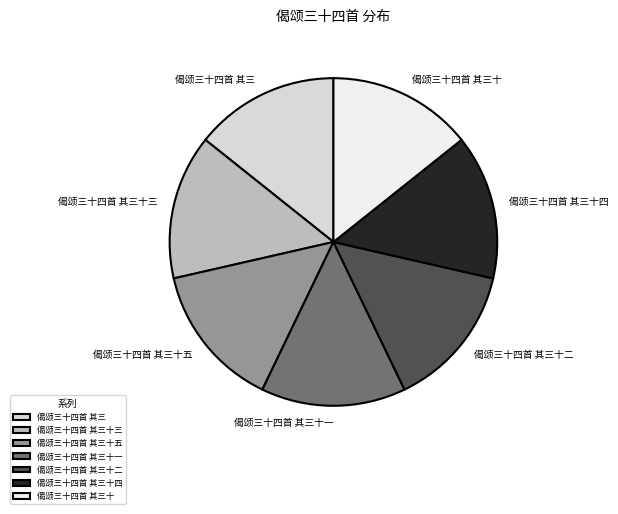

True or false: 偈颂三十四首 其三十一 accounts for 1% of the total.

False